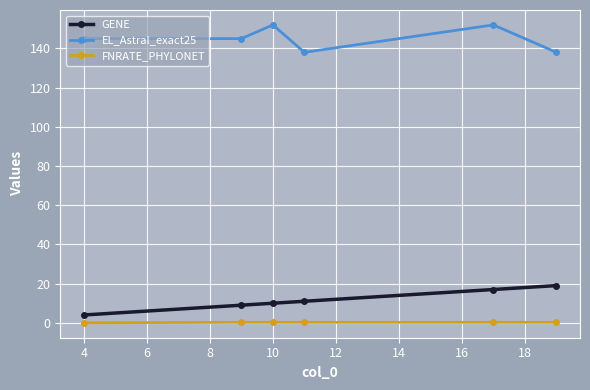

List the series in order of their peak value, lowest first.

FNRATE_PHYLONET, GENE, EL_Astral_exact25